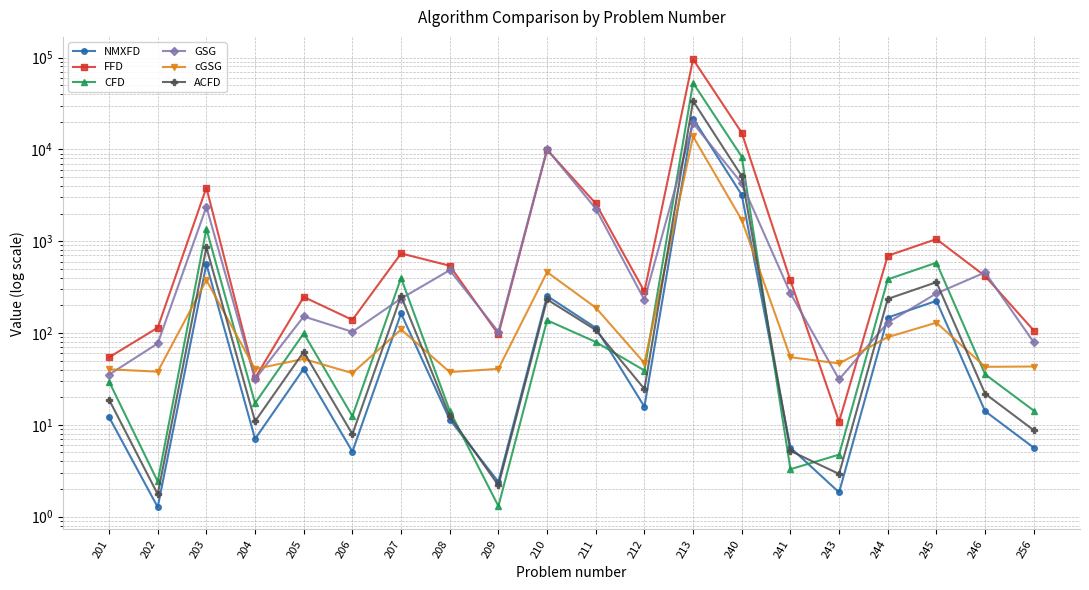

True or false: ACFD has a value of 32.8 at 212.

False